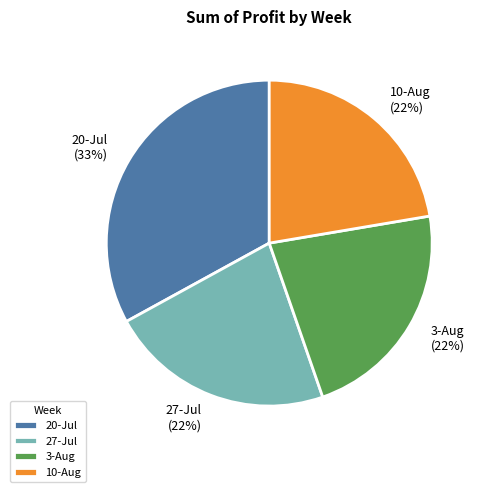

Does 3-Aug account for over 50% of the chart?

No